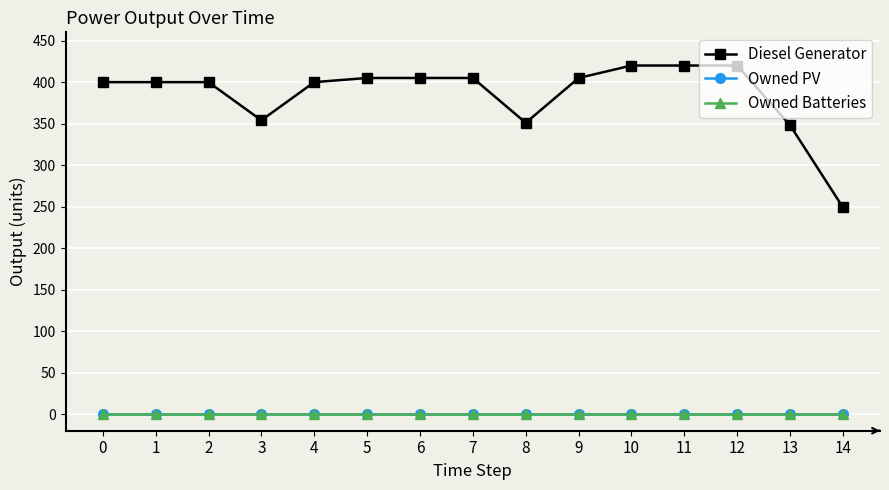

What is the difference between the Diesel Generator values at 14 and 5?

156